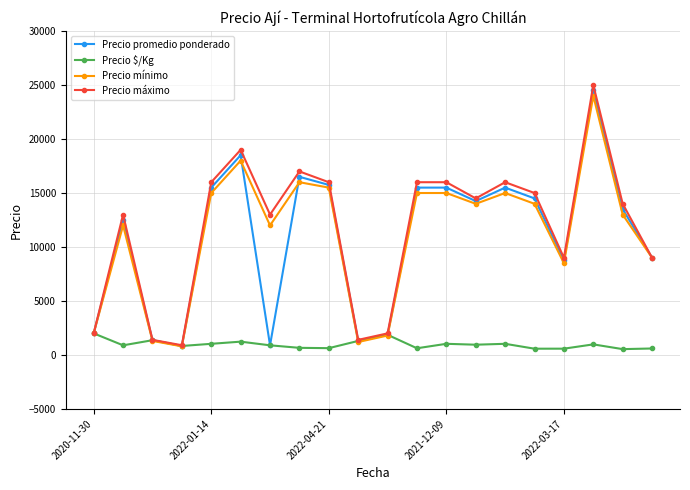

In Precio máximo, how many points are lower than both neighbors (excluding endpoints)?

5